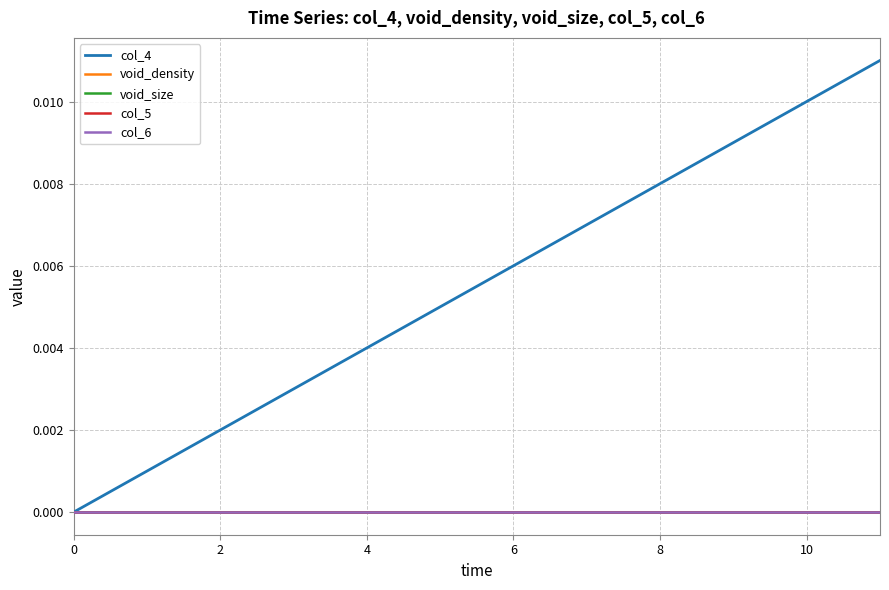

Does the chart have visible grid lines?

Yes